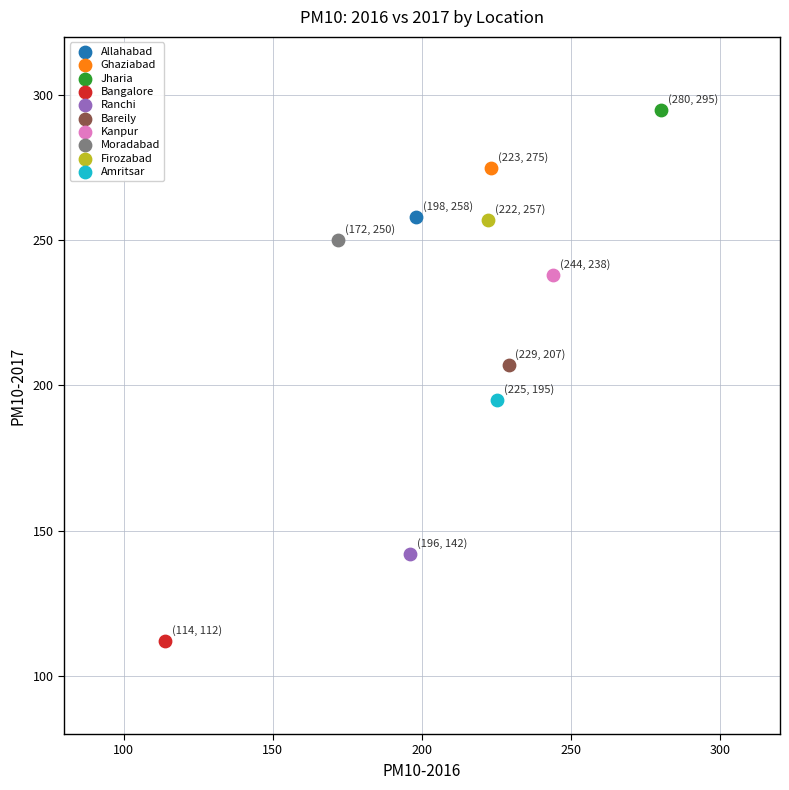

Which series reaches the maximum Y coordinate?

Jharia